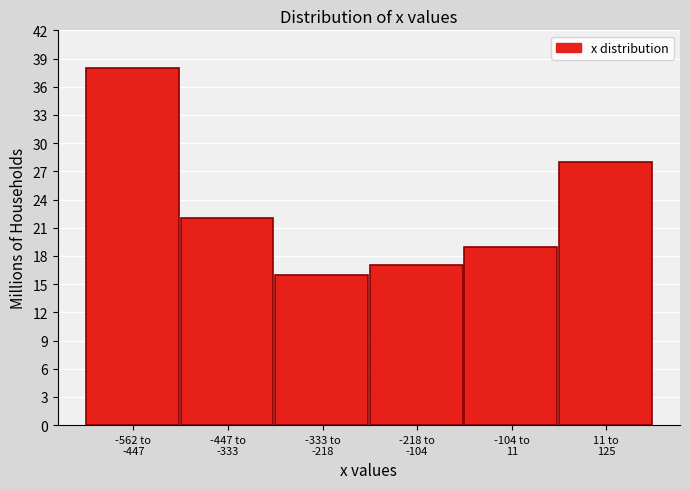

Reading left to right, transcribe all the data shown in this chart.

38	22	16	17	19	28